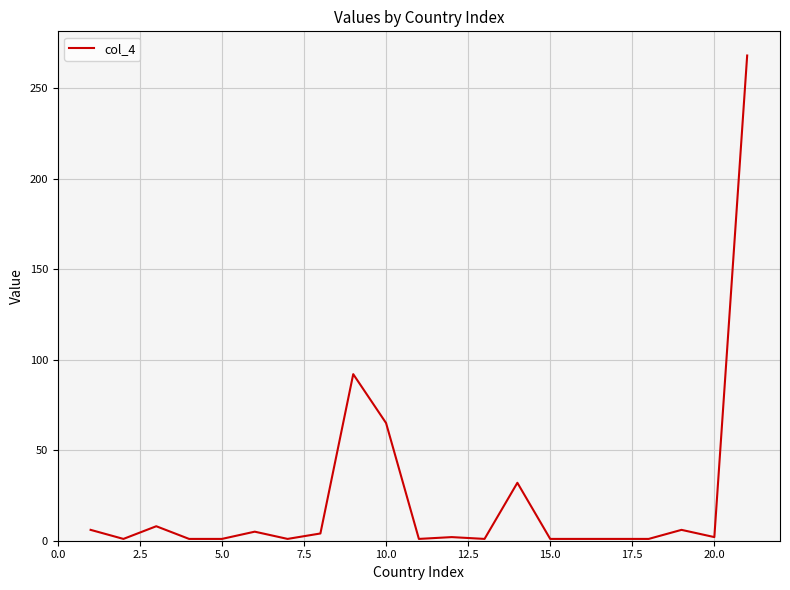

What is the maximum value shown in the chart?

268